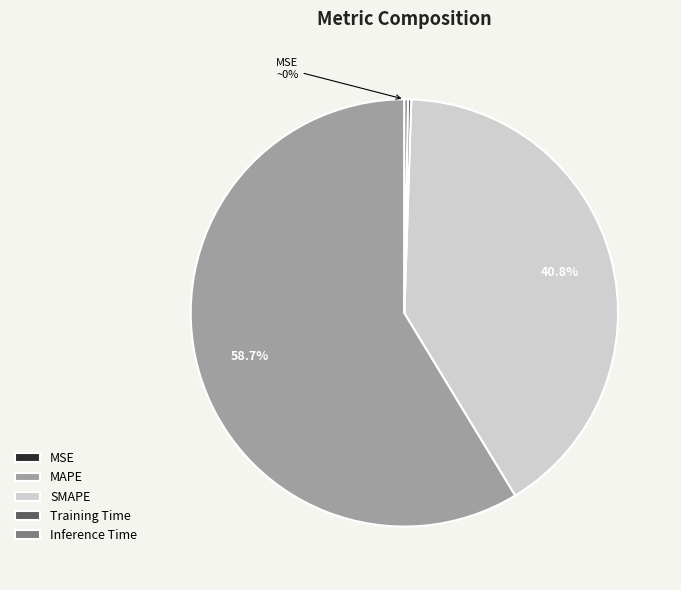

What portion of the pie excludes SMAPE?

59.2%